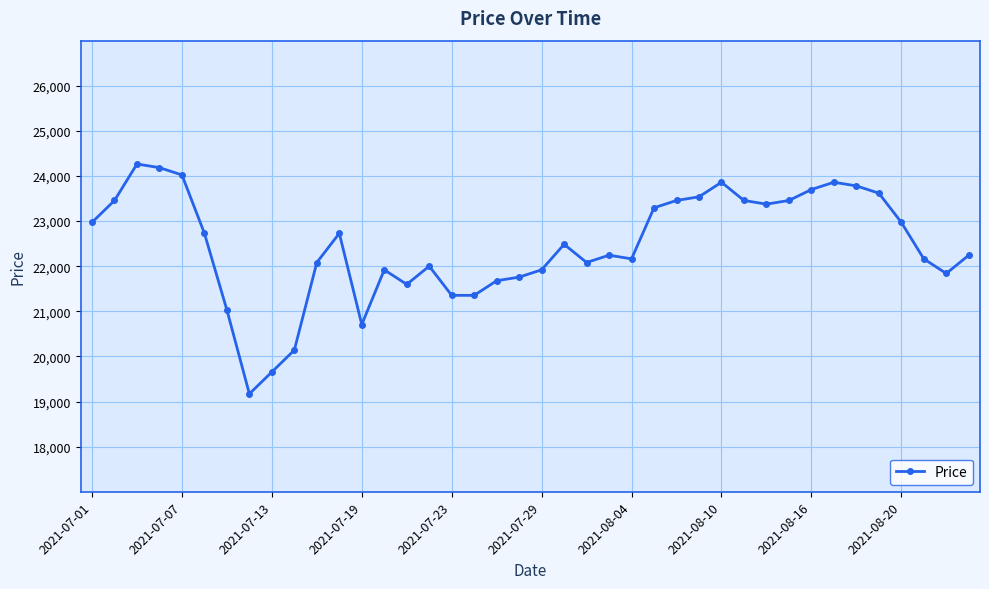

What is the value of the 2nd point from the left?

23457